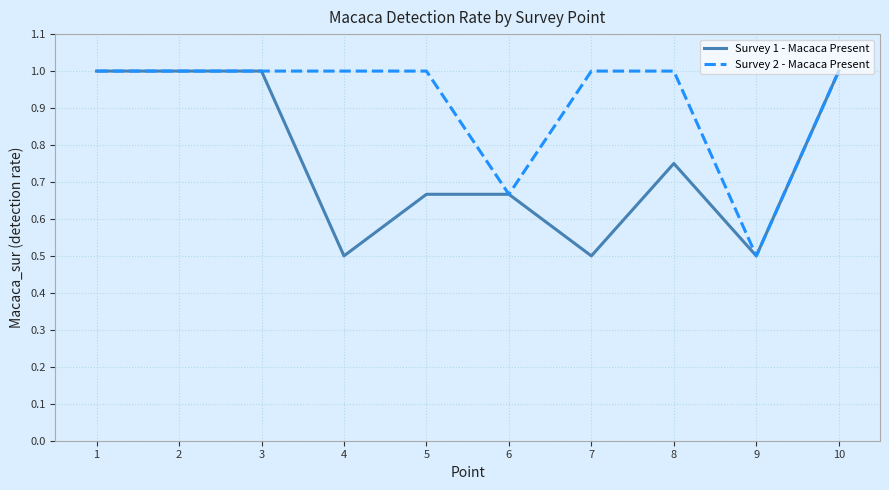

The value of Survey 1 - Macaca Present at 3 is 1.5. True or false?

False